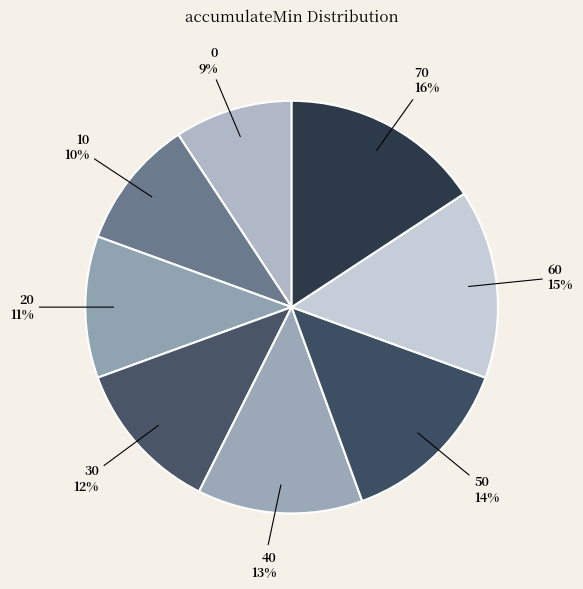

Does 20 represent more than half of the total?

No